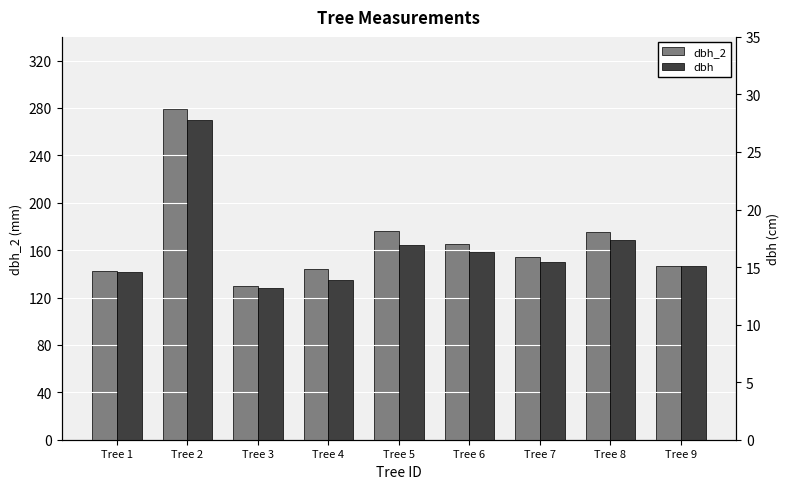

What is the sum of all dbh values?

150.7